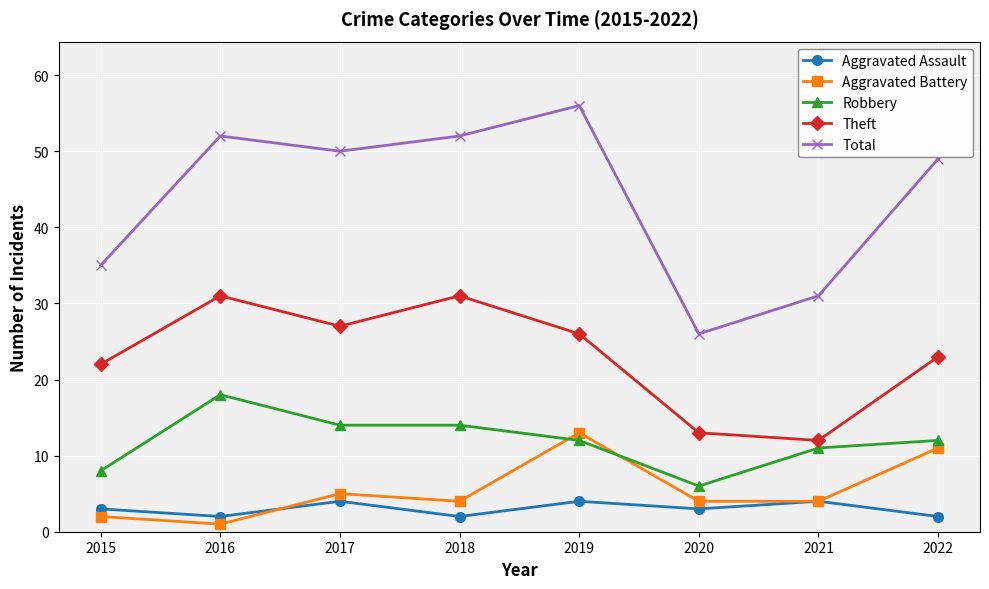

Read the Robbery value at 2021, to the nearest 10.

10